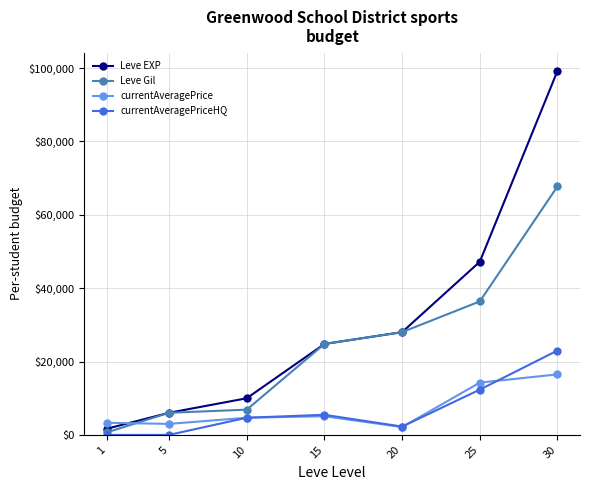

What is the approximate value of Leve Gil at 1?

690